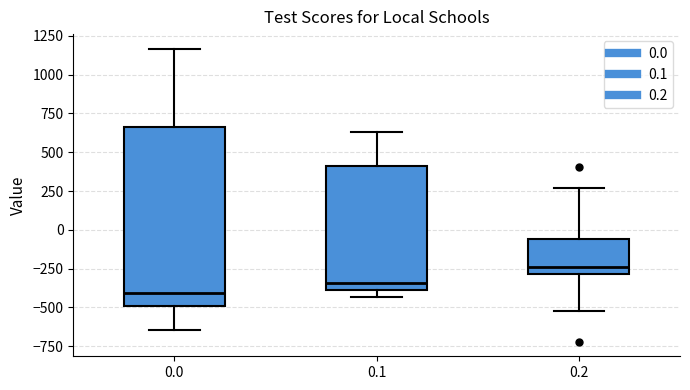

Reading left to right, read every box against the y-axis: the position of its median line, the range the box covers, and the ends of its whiskers. The values are not printed on the chart, so give them approximately, as read against the axis.

0.0: median -400, box -500 to 650, whiskers -650 to 1150
0.1: median -350, box -400 to 400, whiskers -450 to 650
0.2: median -250, box -300 to -50, whiskers -500 to 250